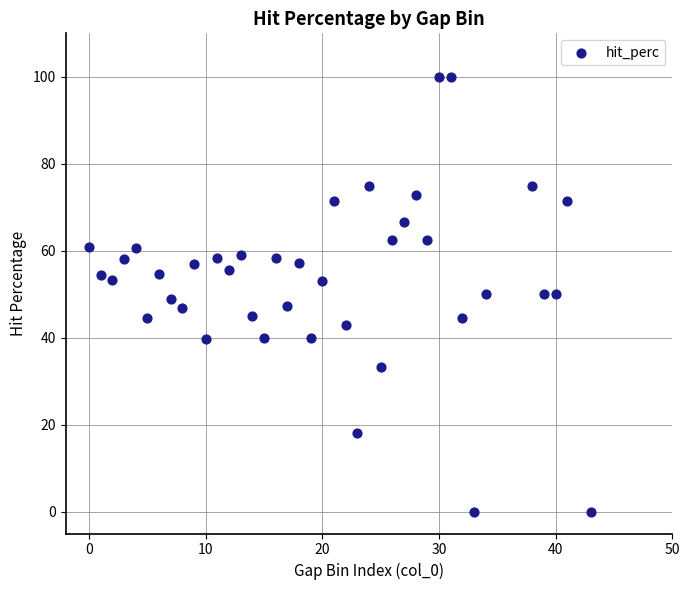

What is the range of X values (max minus min)?

43.0